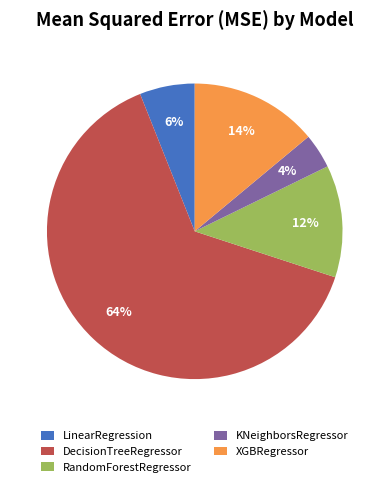

Do XGBRegressor and RandomForestRegressor together represent more than half of the pie?

No